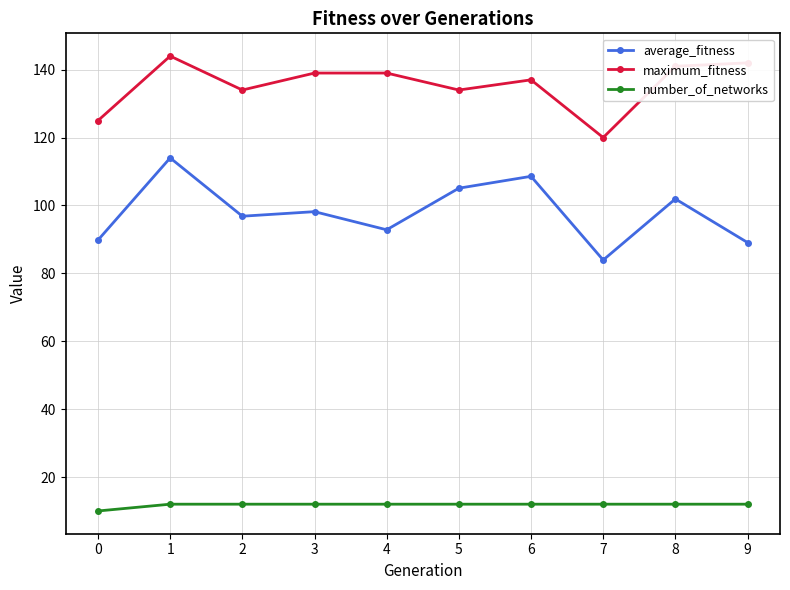

How many data points in average_fitness are less than 98?

5